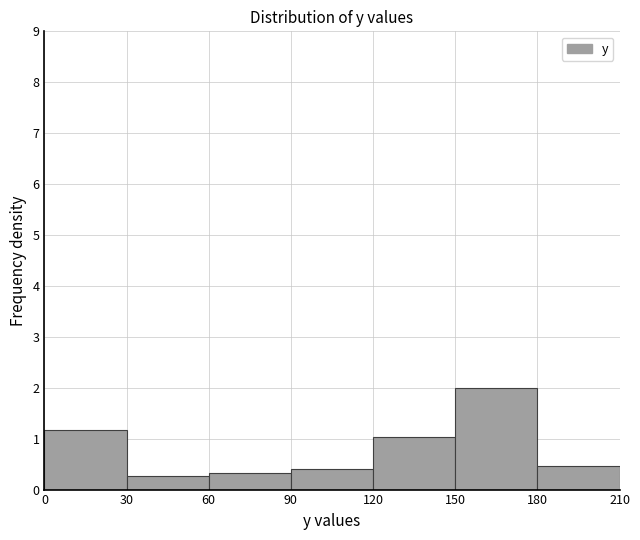

Which range on the x-axis has the tallest bar?

150 to 180